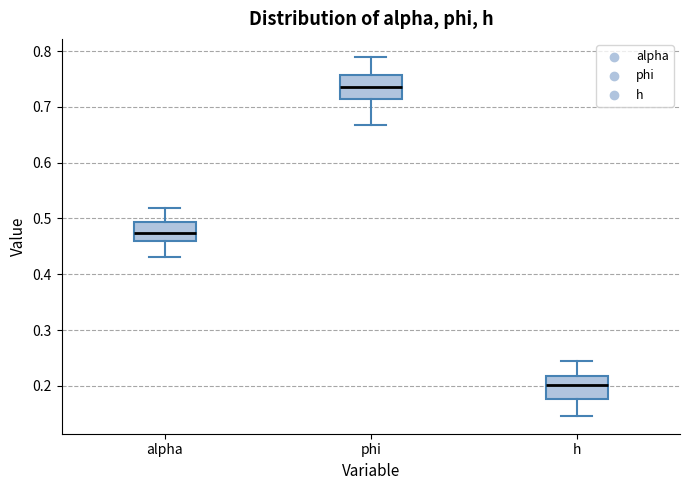

Reading left to right, transcribe this box plot: for each box, give where its median line is, the range the box spans, and where its two whiskers end, as read against the y-axis. The values are not printed on the chart, so give them approximately, as read against the axis.

alpha: median 0.47, box 0.46 to 0.49, whiskers 0.43 to 0.52
phi: median 0.74, box 0.71 to 0.76, whiskers 0.67 to 0.79
h: median 0.20, box 0.18 to 0.22, whiskers 0.15 to 0.24